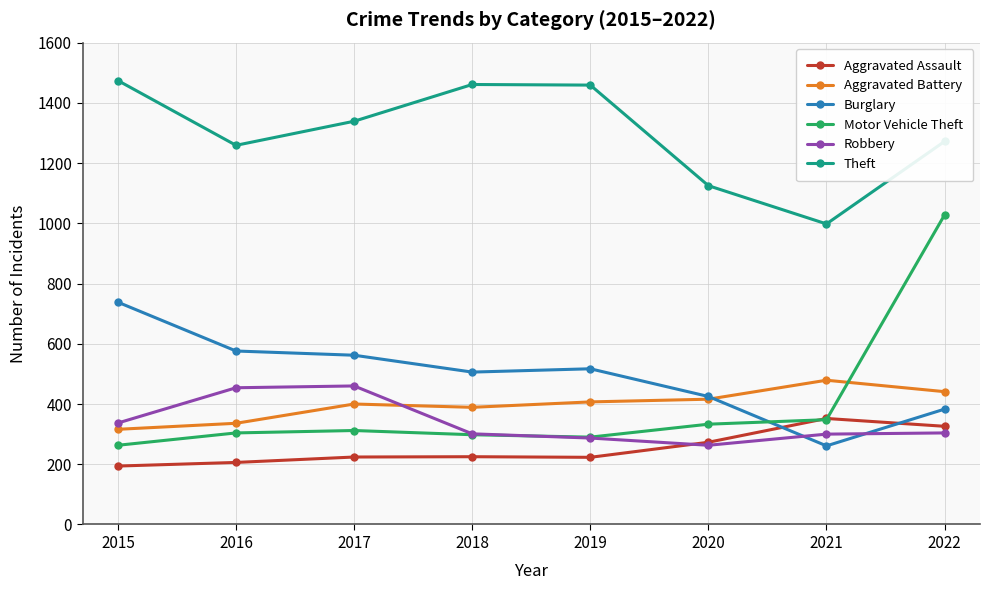

What is the difference between the Motor Vehicle Theft values at 2016 and 2018?

6